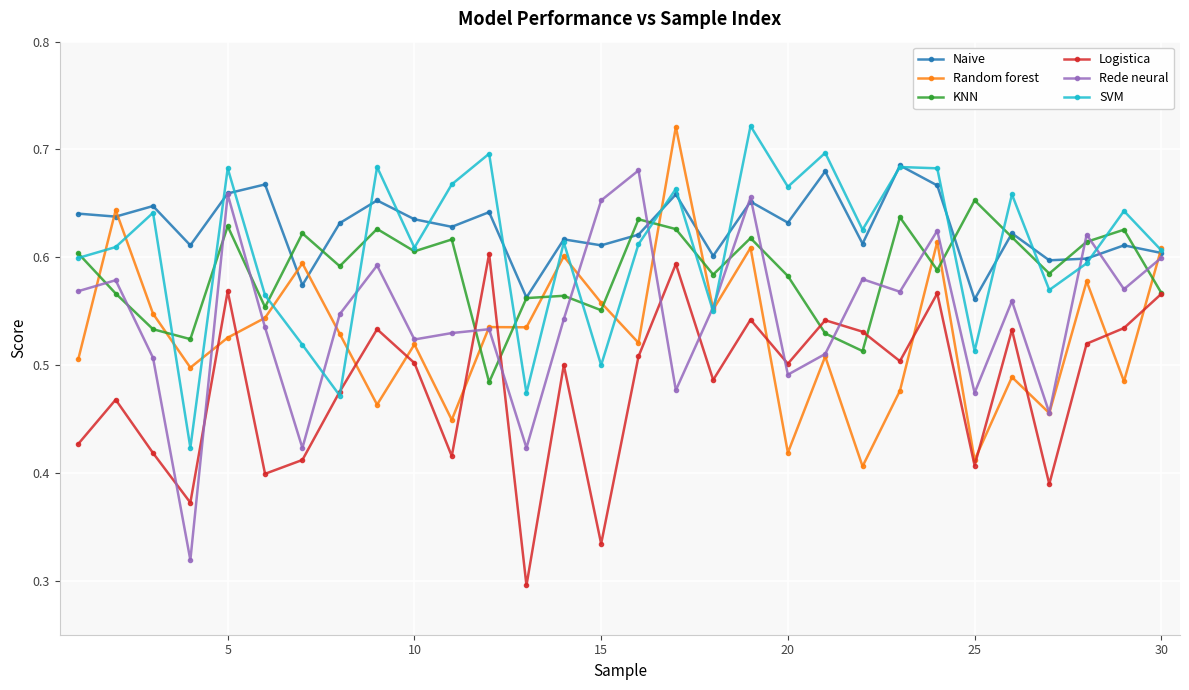

In KNN, how many points are lower than both neighbors (excluding endpoints)?

10